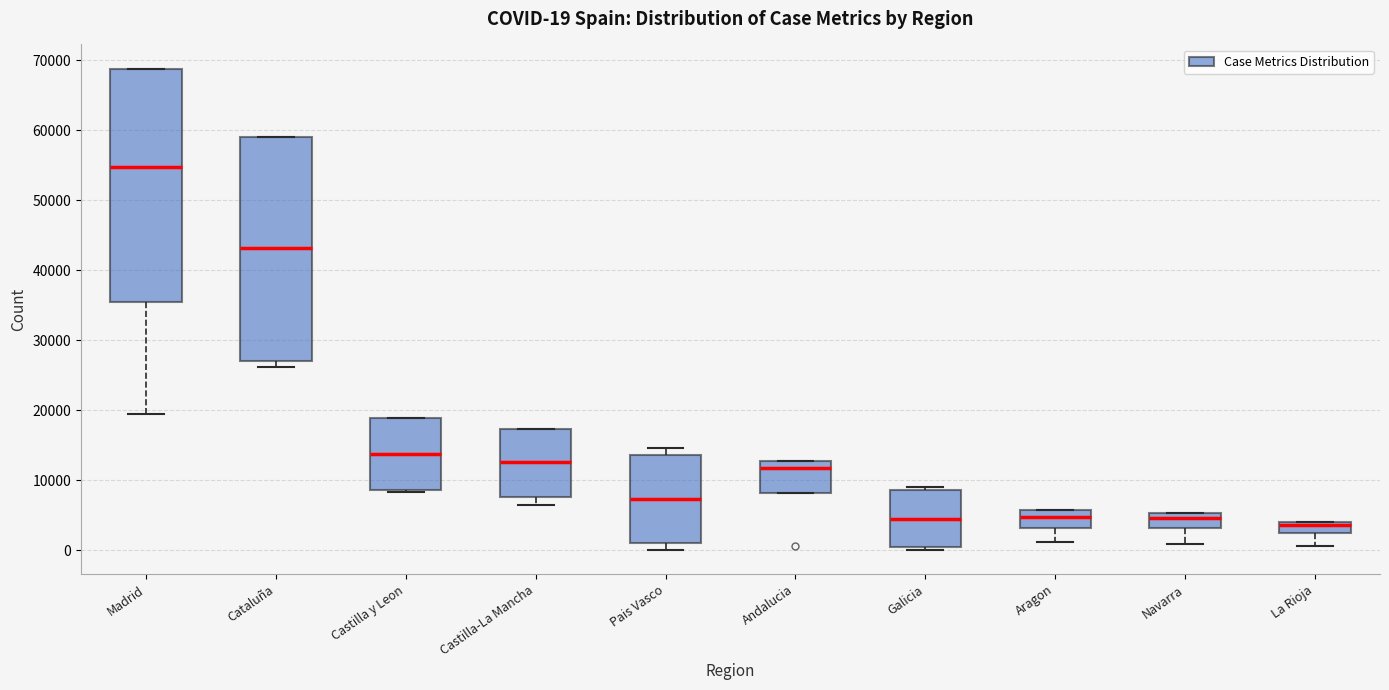

Which box is the tallest, from its lower edge to its upper edge?

Madrid